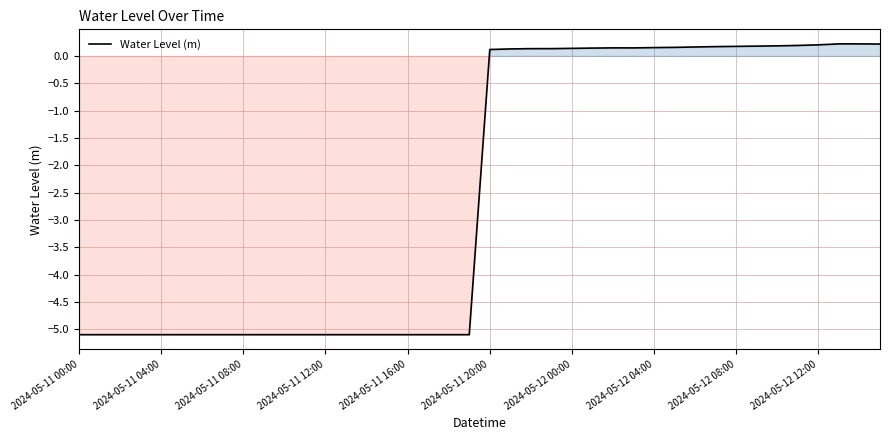

What is the smallest value displayed?

-5.1